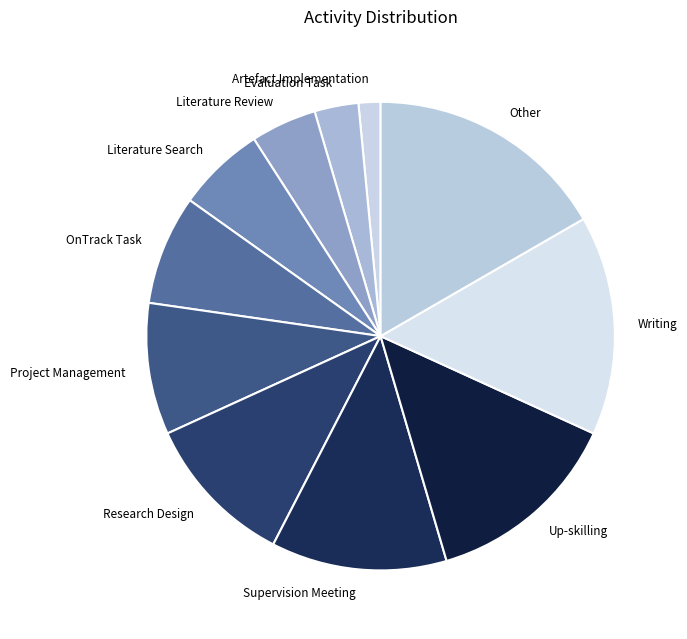

Which has a higher value, Literature Search or Research Design?

Research Design